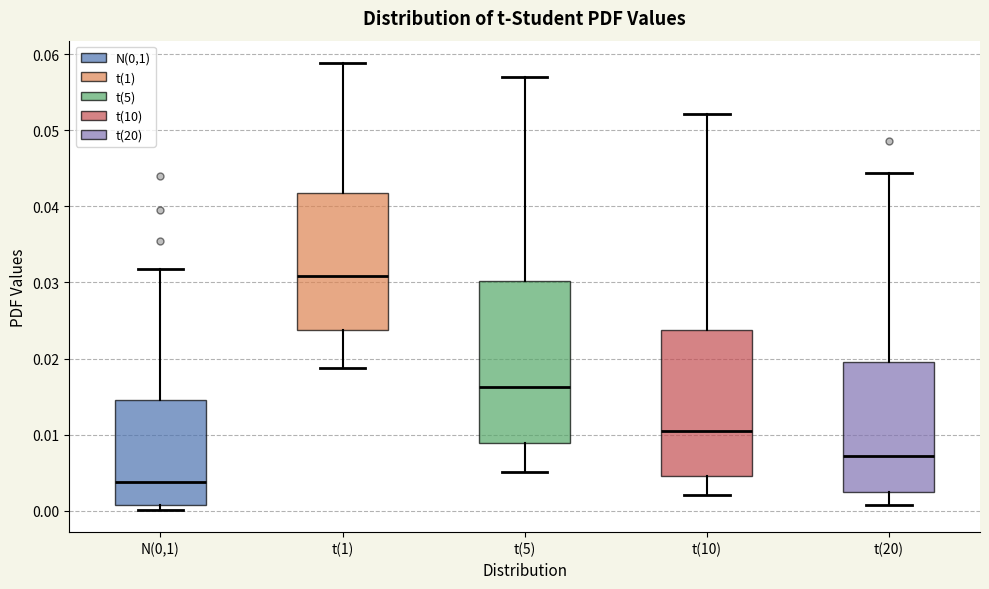

Comparing the boxes themselves (not the whiskers), which one is the tallest?

t(5)